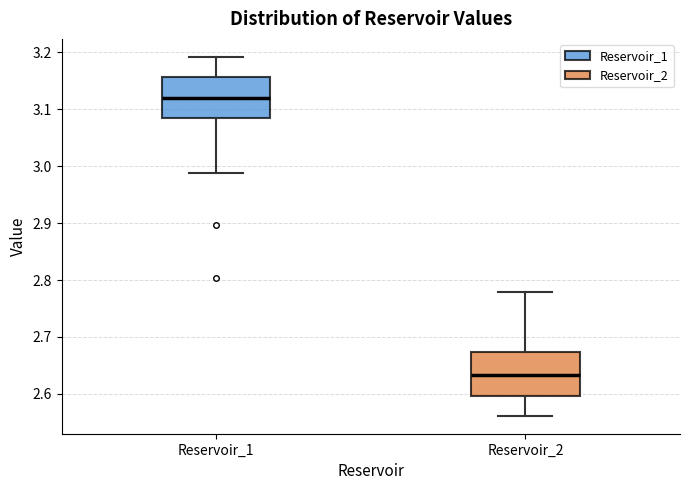

Which box has the highest median line?

Reservoir_1